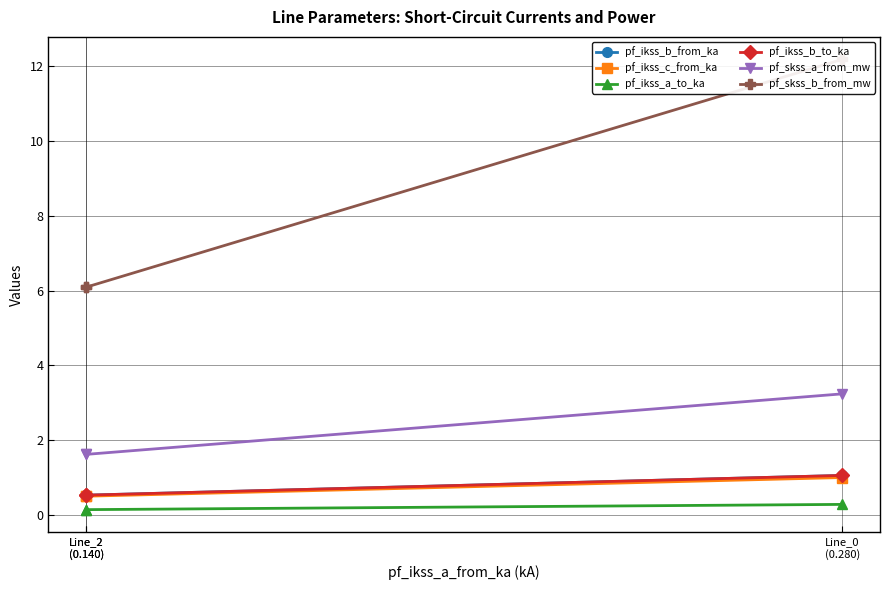

The value of pf_skss_a_from_mw at Line_0
(0.280) is 3.2. True or false?

True